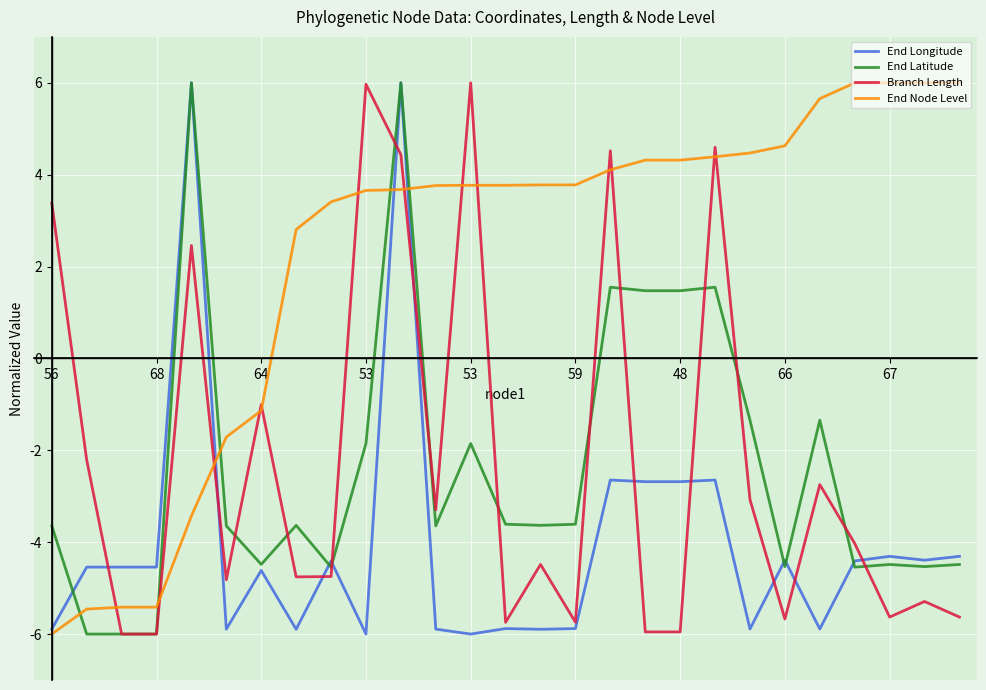

Is this an area chart (filled region under the line)?

No